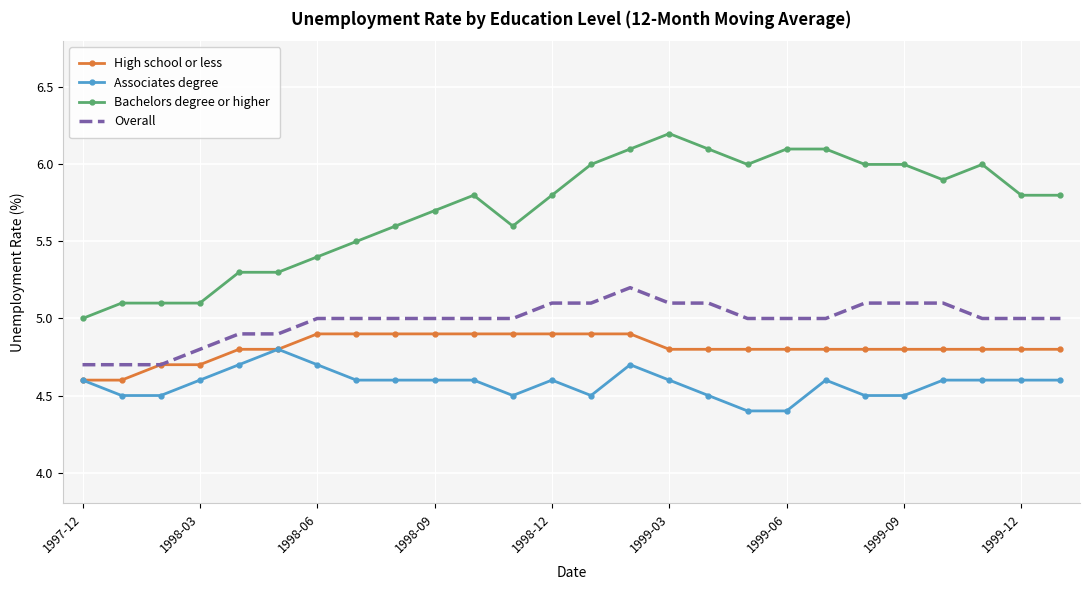

Which series has the largest total across all categories?

Bachelors degree or higher